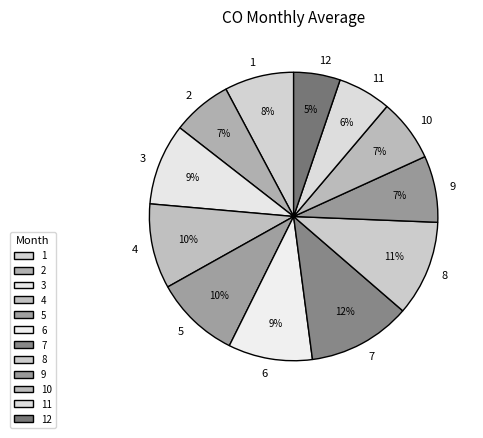

To the nearest percent, what is the average slice percentage?

8%